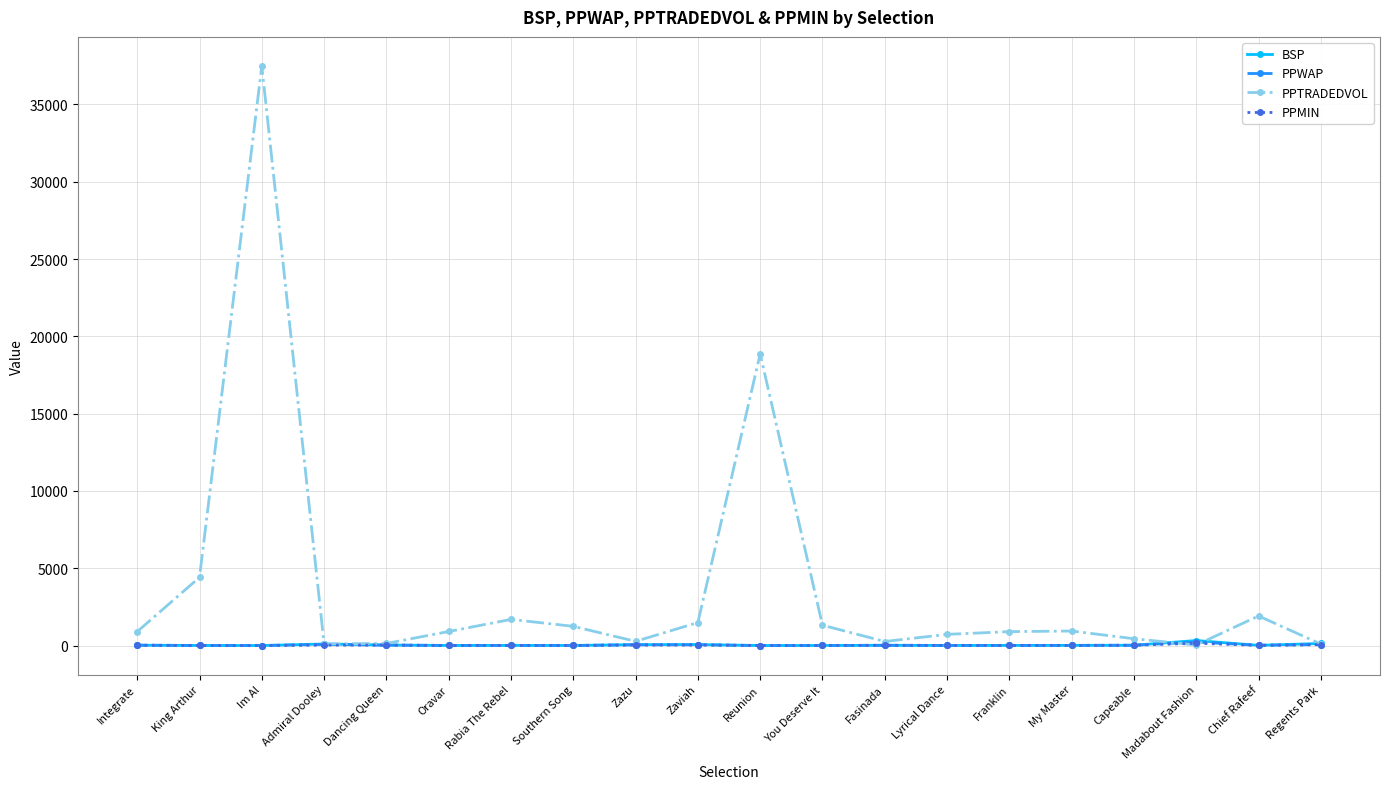

Which series has the largest range (max minus min)?

PPTRADEDVOL